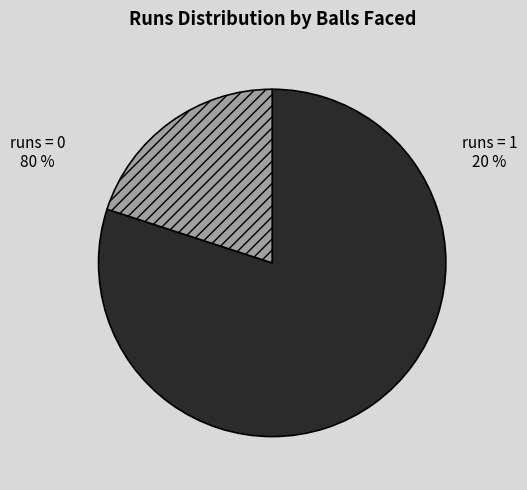

Rank the categories by value from lowest to highest.

1, 0